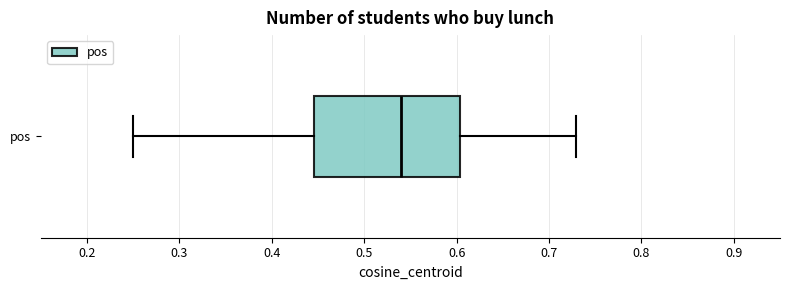

Where does the right whisker of the box for pos end on the x-axis? The values are not printed on the chart, so give them approximately, as read against the axis.

0.73